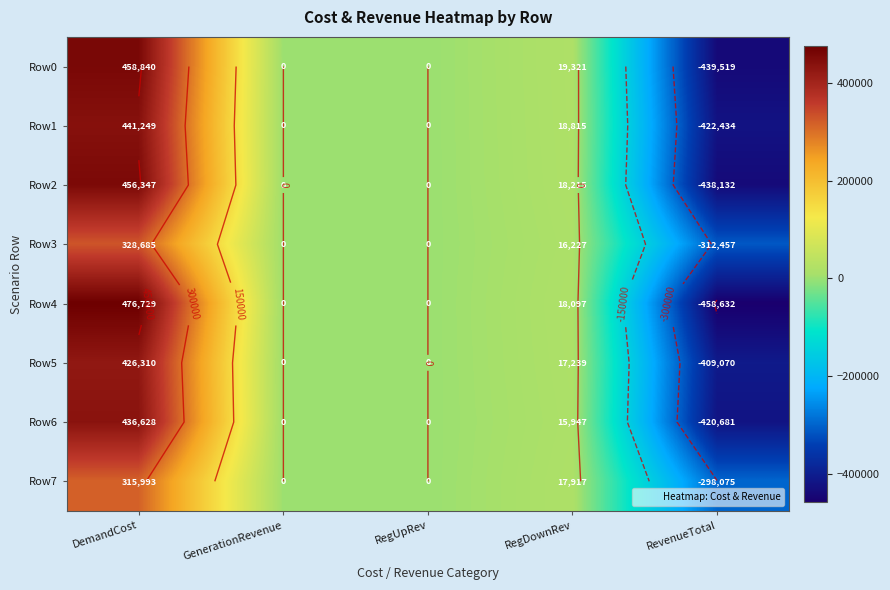

Is the value of Row3 at RegUpRev greater than the value of Row1 at RegDownRev?

No